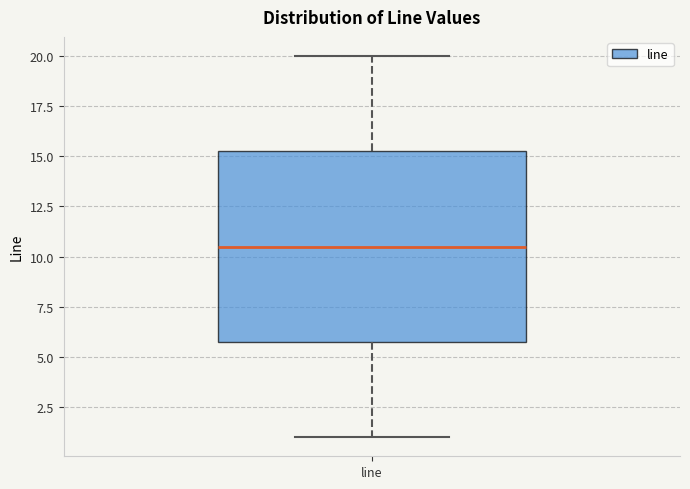

Read this box plot against the y-axis: the position of the median line, the range covered by the box, and the ends of both whiskers. The values are not printed on the chart, so give them approximately, as read against the axis.

median 10.5, box 6.0 to 15.5, whiskers 1.0 to 20.0